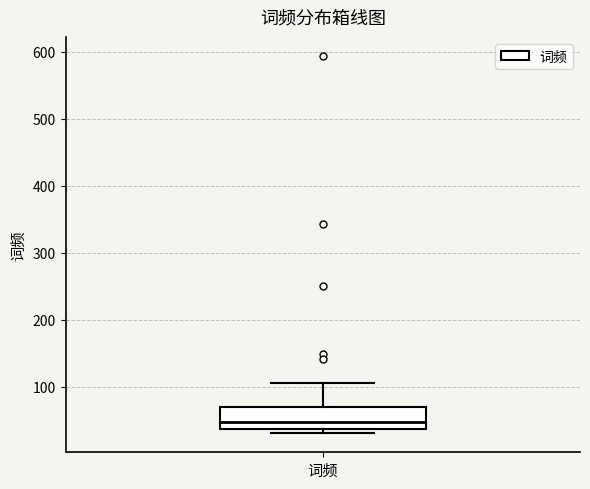

Read this box plot against the y-axis: the position of the median line, the range covered by the box, and the ends of both whiskers. The values are not printed on the chart, so give them approximately, as read against the axis.

median 50, box 40 to 70, whiskers 30 to 110